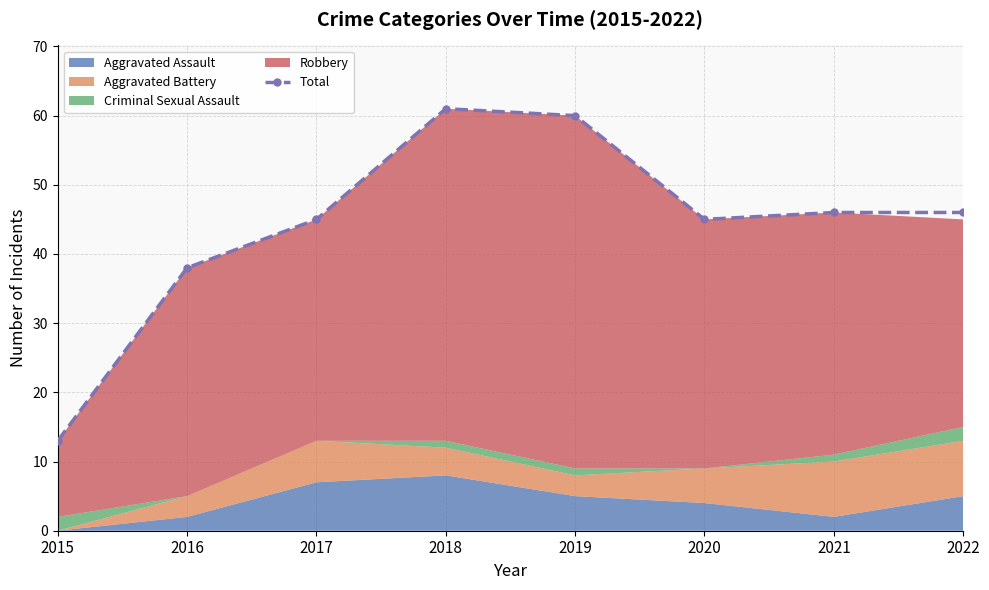

List the labels in order of value, largest first.

2018, 2019, 2021, 2022, 2017, 2020, 2016, 2015